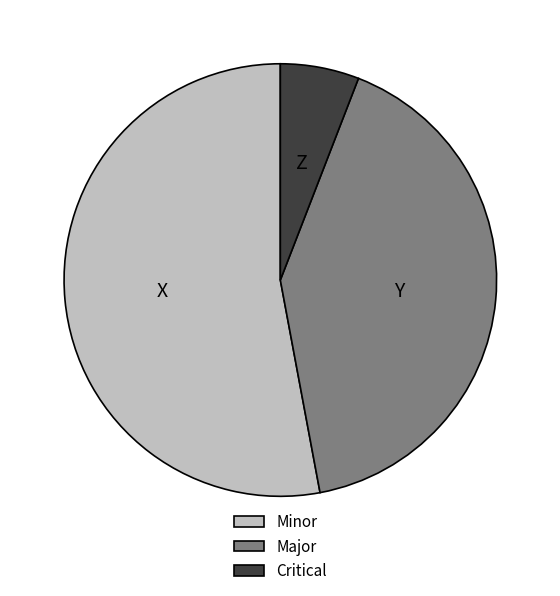

How many segments does this pie chart have?

3